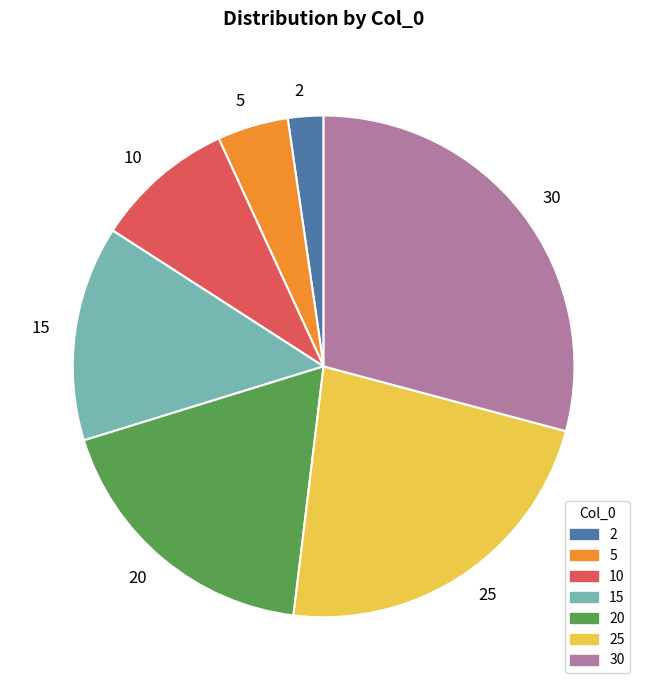

Rank the categories by value from highest to lowest.

30, 25, 20, 15, 10, 5, 2